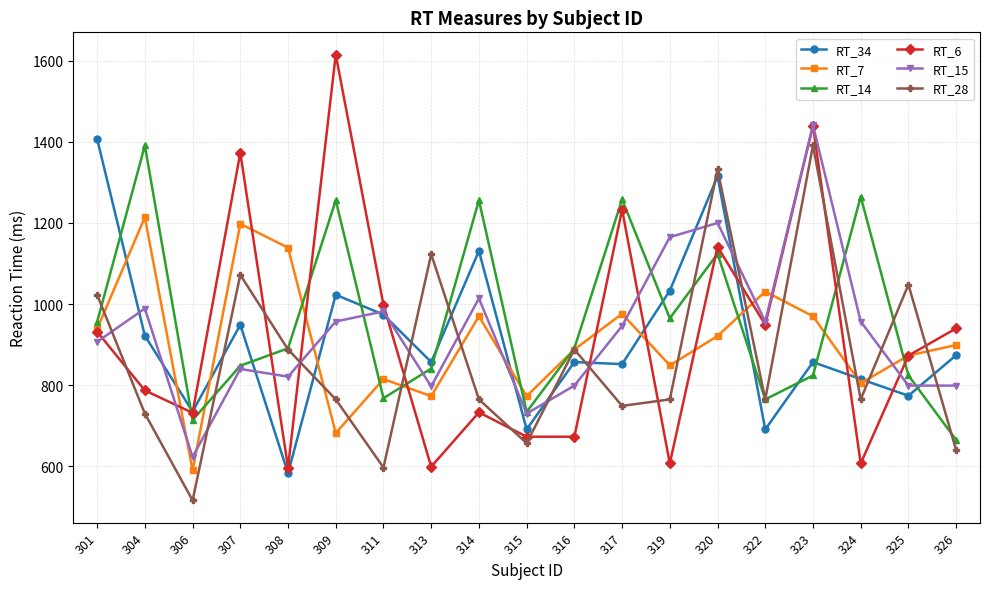

What is the maximum value shown in the chart?

1615